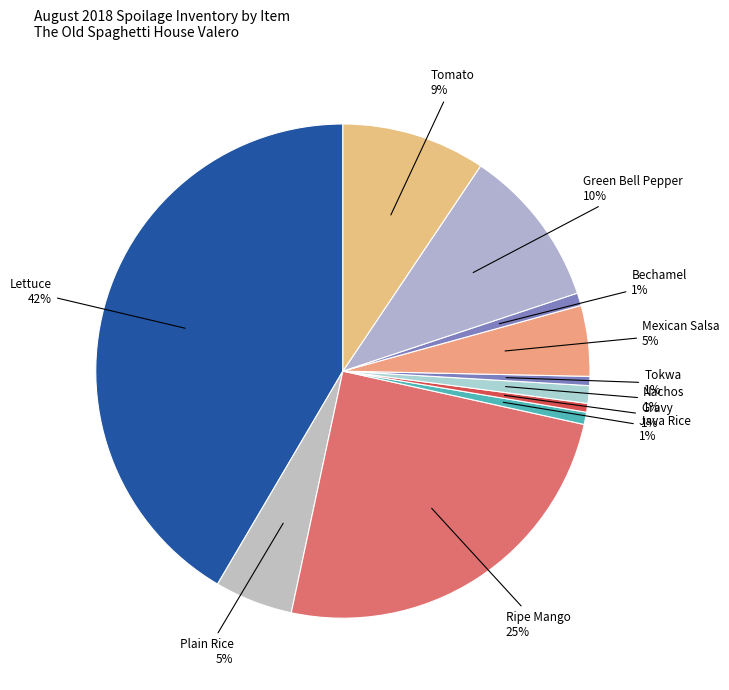

What is the largest slice in the pie chart?

Lettuce